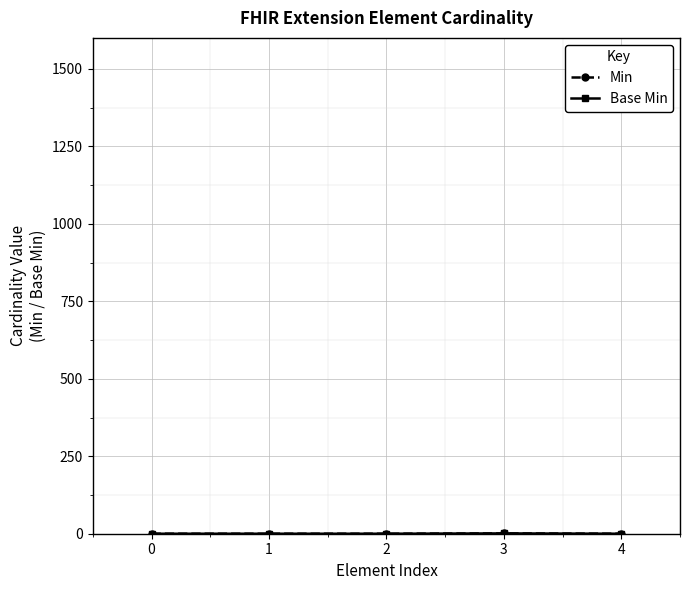

Is the value of Min at 3 greater than the value of Base Min at 1?

Yes